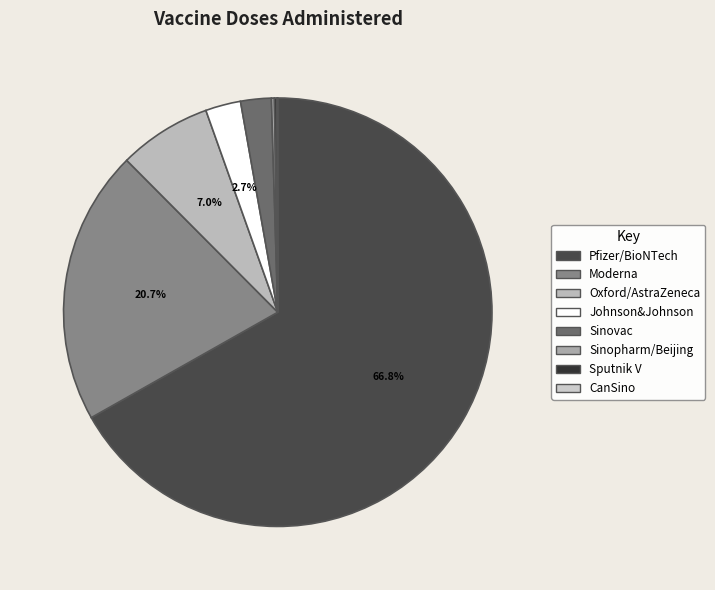

Is it true that Pfizer/BioNTech is 67% of the pie?

True